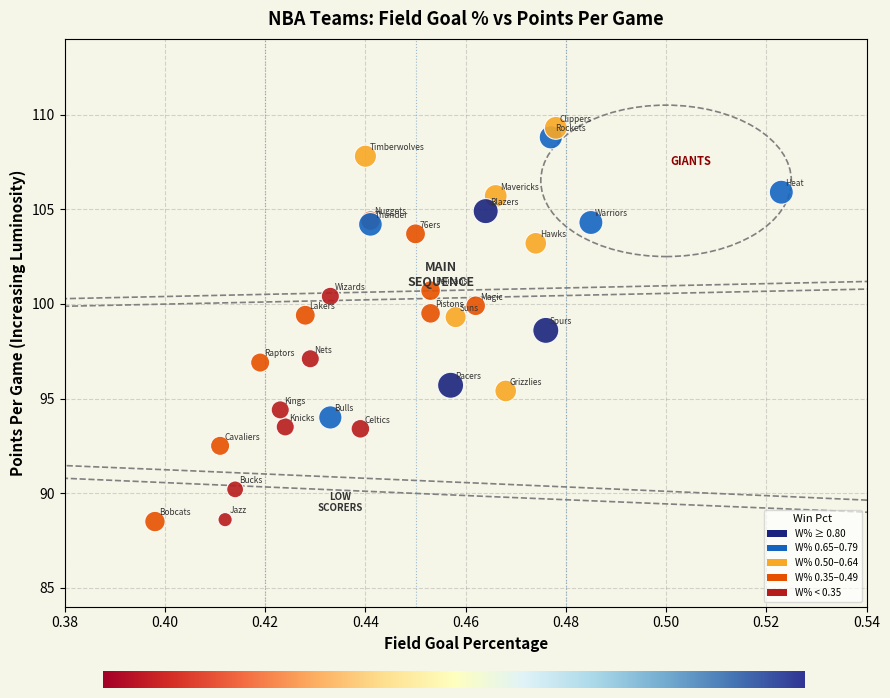

What Y value in the scatter plot is closest to 98?

98.6